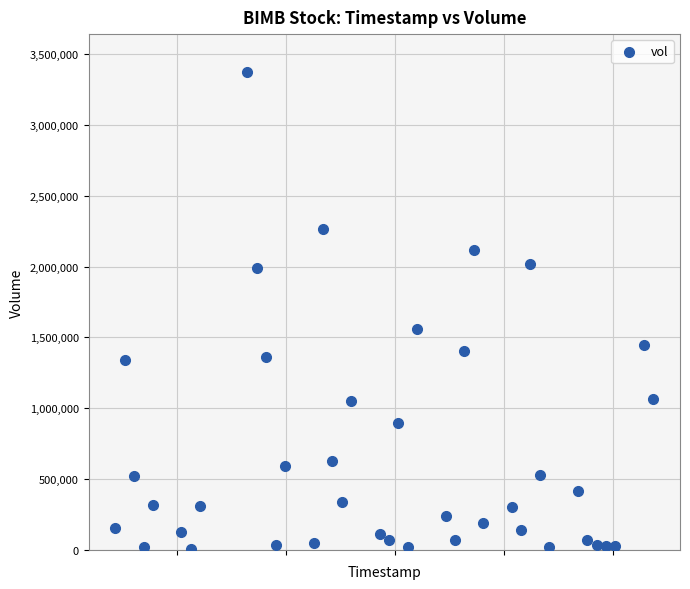

What Y value in the scatter plot is closest to 1687850?

1556600